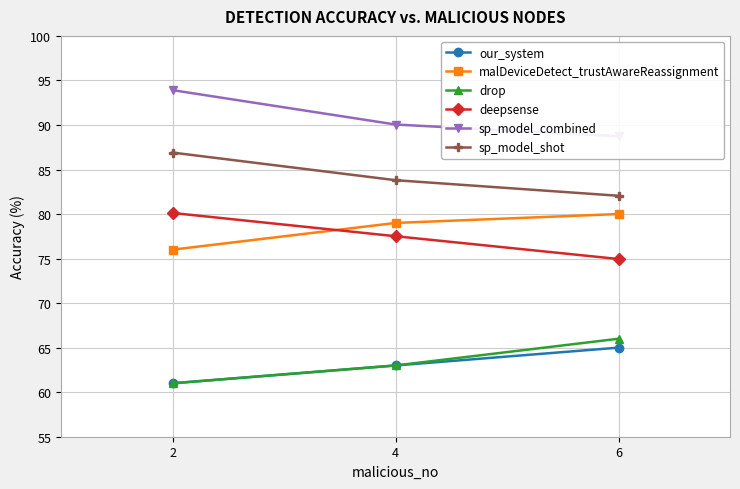

What is the sum of all deepsense values?

232.6